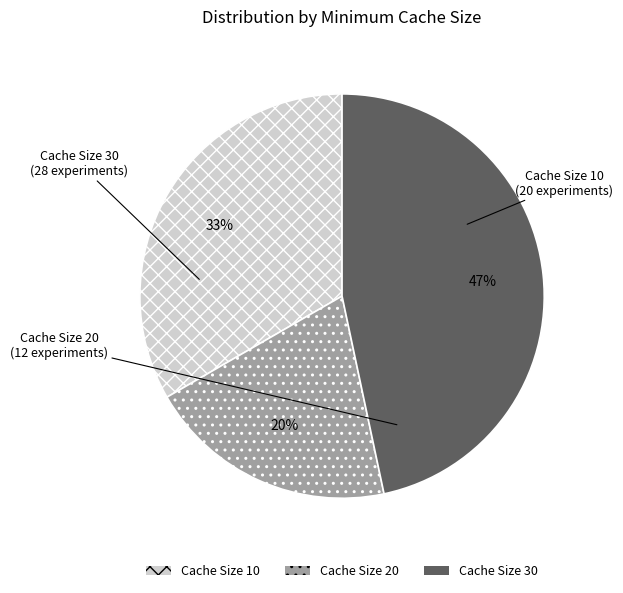

How many slices are in this pie chart?

3